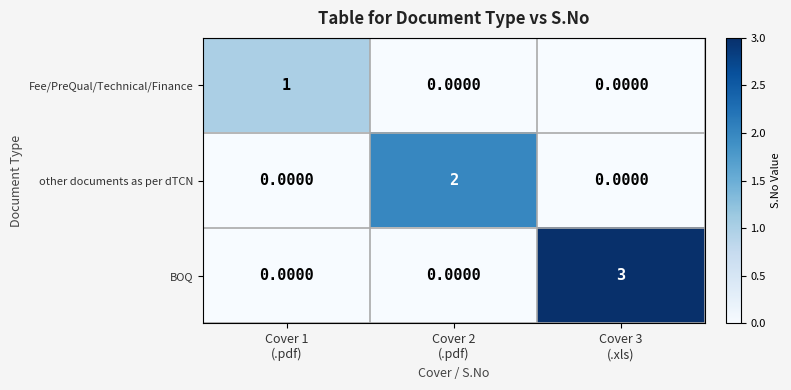

At how many categories does at least one series exceed 0?

3